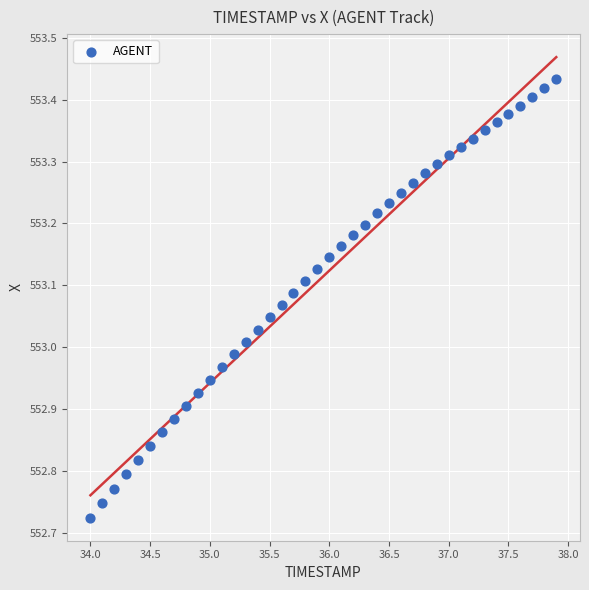

What is the range of Y values (max minus min)?

0.7